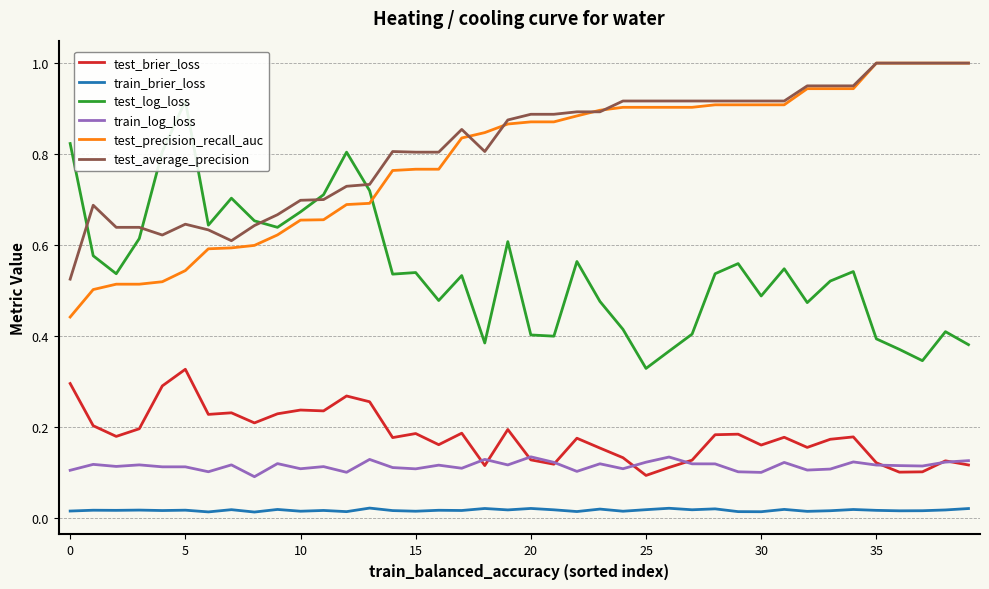

True or false: test_average_precision and train_brier_loss intersect in this chart.

False